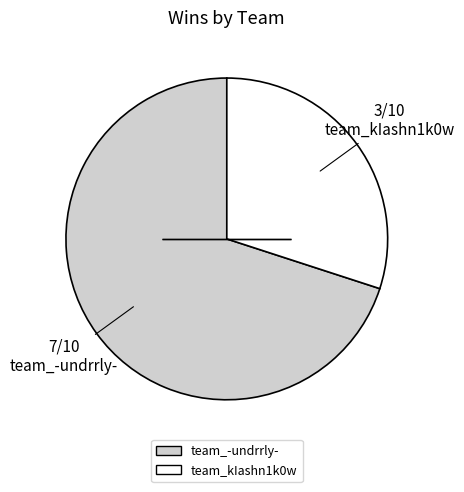

The team_-undrrly- slice represents 70% of the pie. True or false?

True